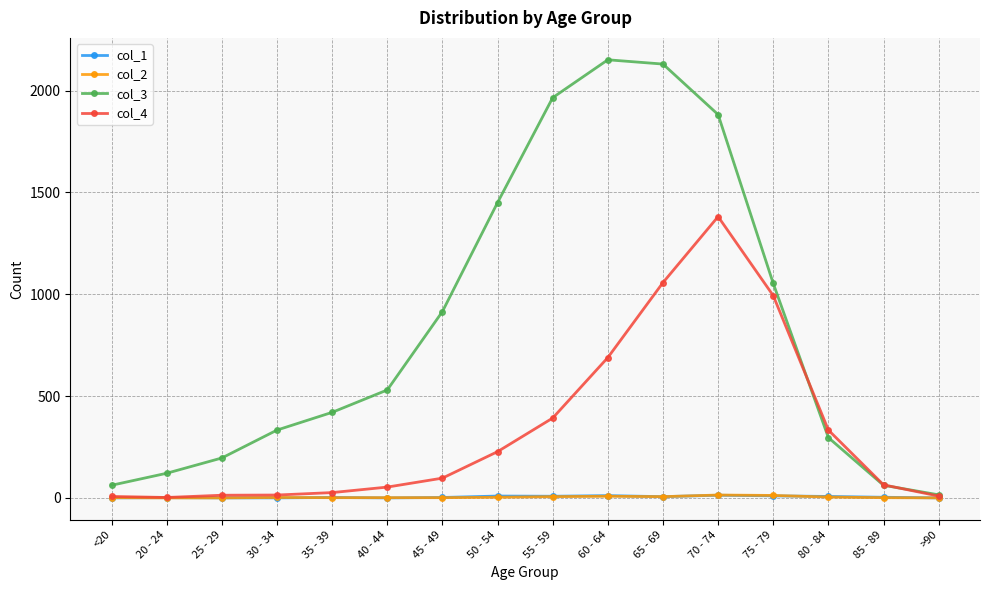

What is the difference between the maximum and minimum values in the col_1 series?

13